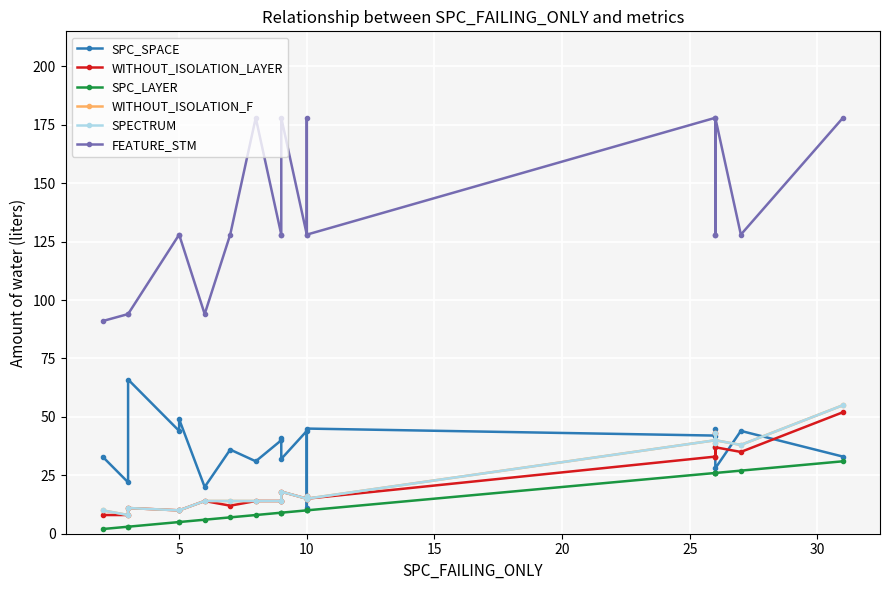

Reading left to right, extract all data points from this chart.

SPC_SPACE: 33	22	66	44	49	20	36	31	40	41	32	44	11	45	42	37	45	28	44	33
WITHOUT_ISOLATION_LAYER: 8	8	11	10	10	14	12	14	14	14	18	15	16	15	33	43	33	37	35	52
SPC_LAYER: 2	3	3	5	5	6	7	8	9	9	9	10	10	10	26	26	26	26	27	31
WITHOUT_ISOLATION_F: 10	8	11	10	10	14	14	14	14	14	18	15	16	15	40	43	39	40	38	55
SPECTRUM: 10	8	11	10	10	14	14	14	14	14	18	15	16	15	40	43	39	40	38	55
FEATURE_STM: 91	94	94	128	128	94	128	178	128	128	178	128	178	128	178	128	128	178	128	178